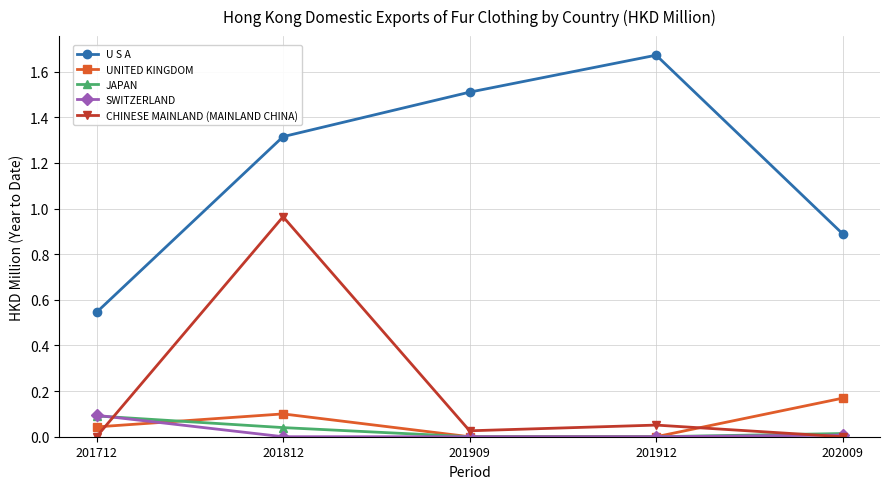

Which series has the largest range (max minus min)?

U S A